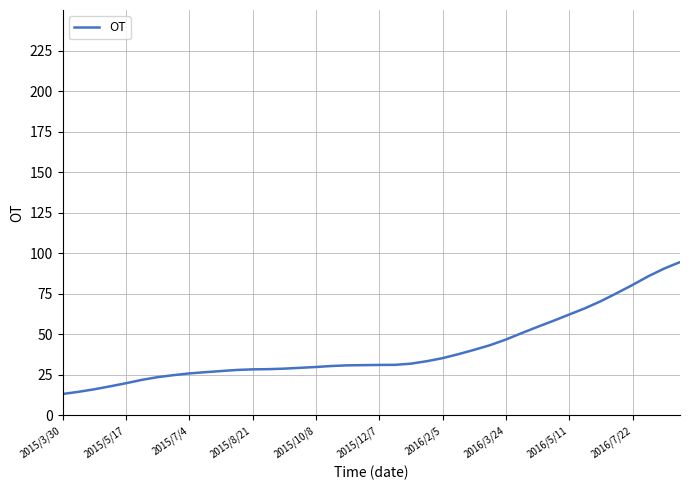

What is the greatest value displayed?

94.5